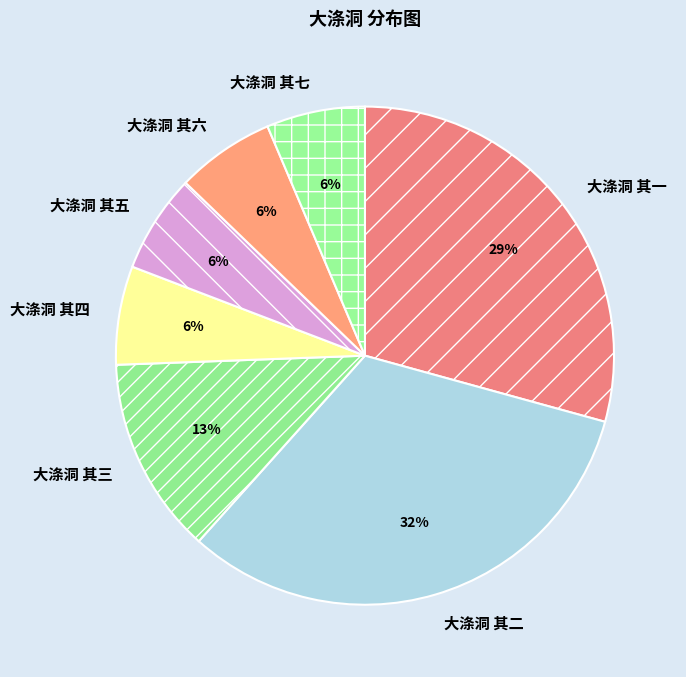

The 大涤洞 其一 slice represents 21% of the pie. True or false?

False